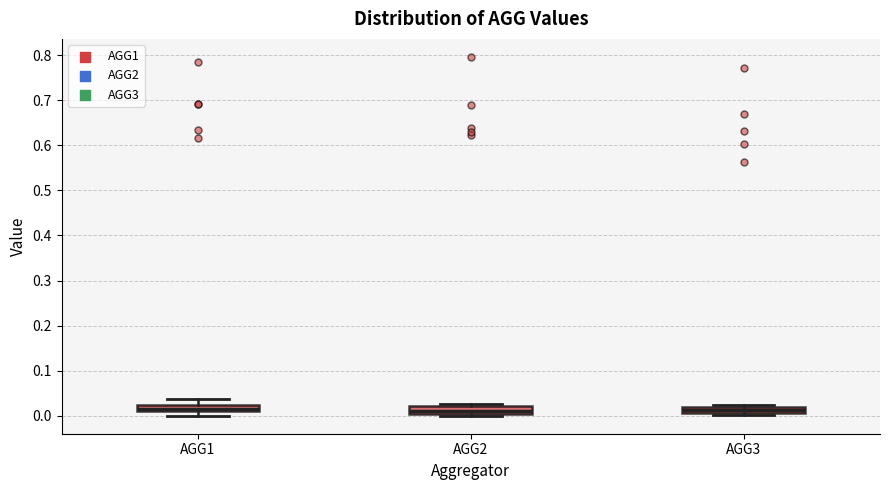

Where is the upper edge of the box for AGG3 on the y-axis? The values are not printed on the chart, so give them approximately, as read against the axis.

0.02